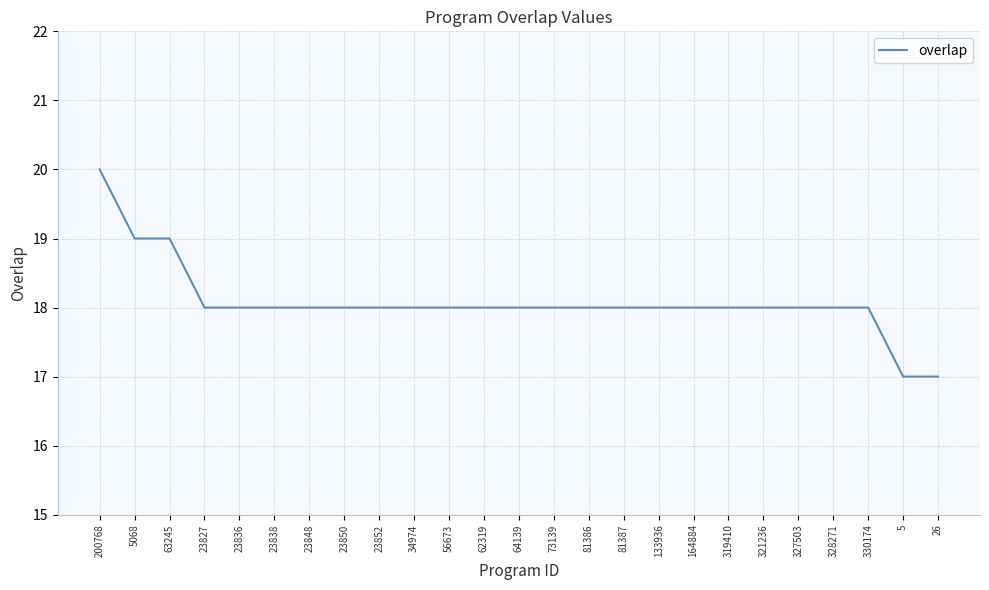

What is the ratio of the value at 81387 to the value at 328271?

1.0